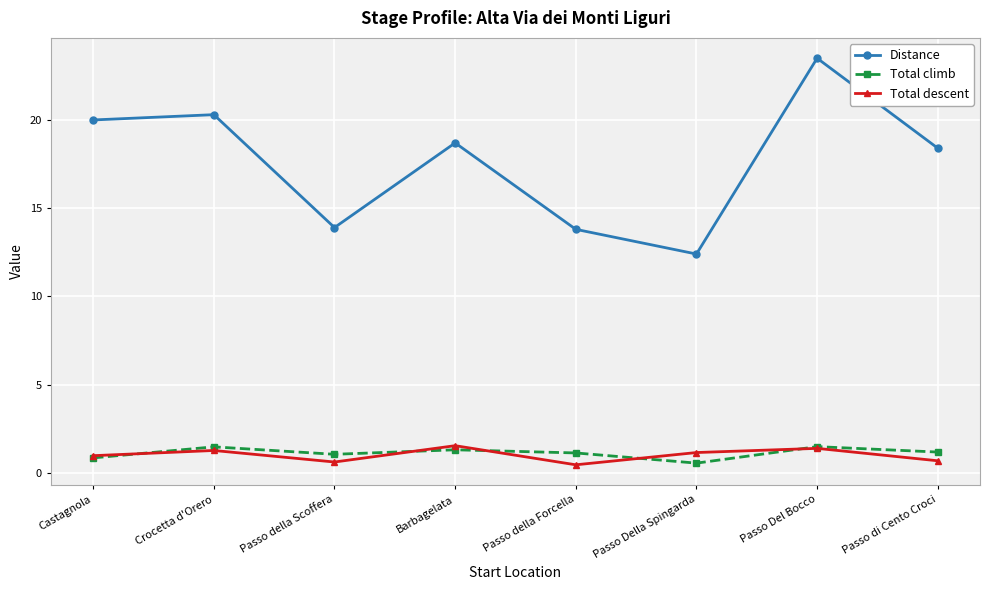

Count the number of data series in this chart.

3